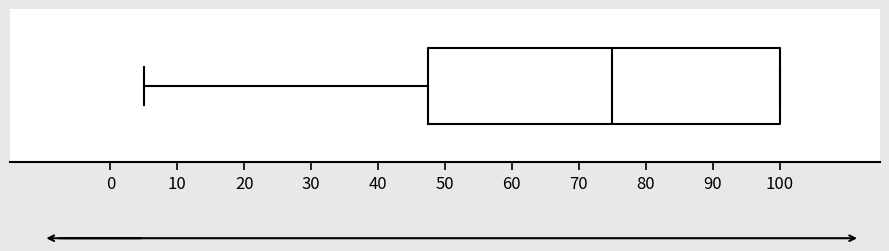

Where is the right edge of the box on the x-axis? The values are not printed on the chart, so give them approximately, as read against the axis.

100